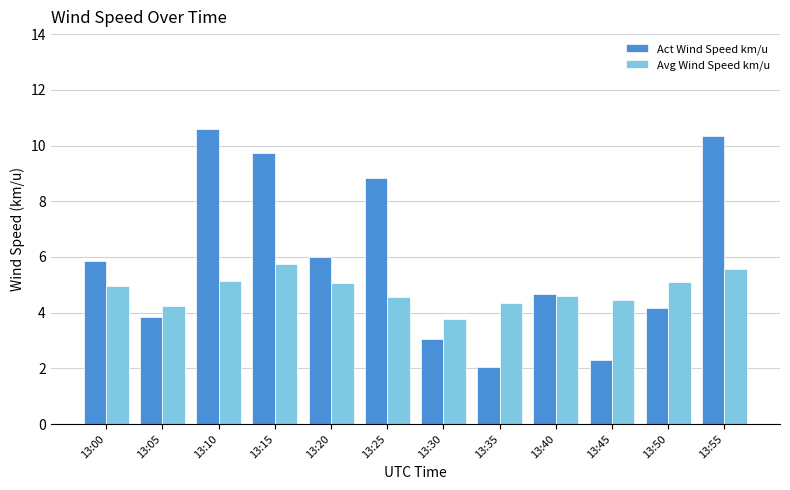

Read the Avg Wind Speed km/u value at 13:50.

5.1